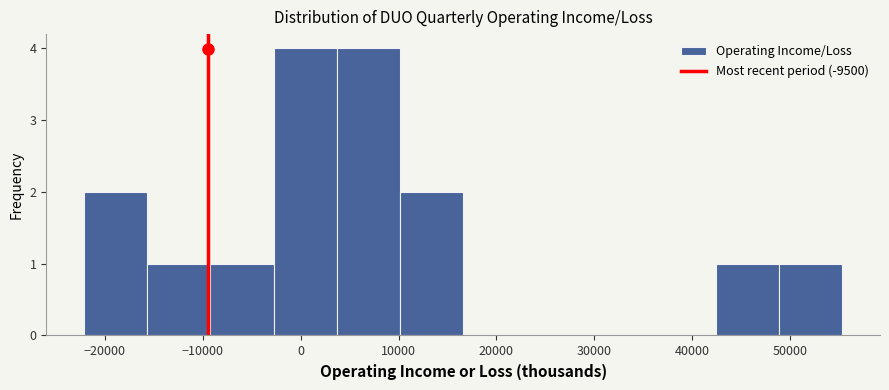

Reading left to right, transcribe this chart: for each bar, give the range it covers on the x-axis and its height. Neither the bar edges nor the heights are printed on the chart, so give them approximately, as read against the axes.

-22000 to -16000: 2
-16000 to -9000: 1
-9000 to -3000: 1
-3000 to 4000: 4
4000 to 10000: 4
10000 to 17000: 2
17000 to 23000: 0
23000 to 30000: 0
30000 to 36000: 0
36000 to 42000: 0
42000 to 49000: 1
49000 to 55000: 1